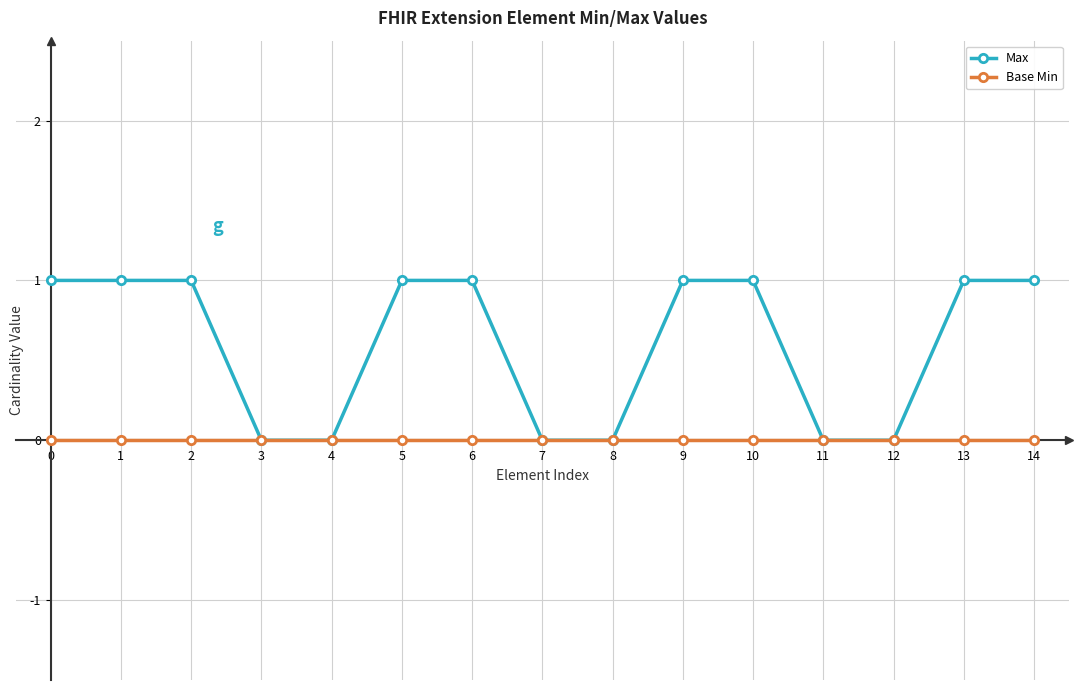

How many lines are shown in the chart?

2